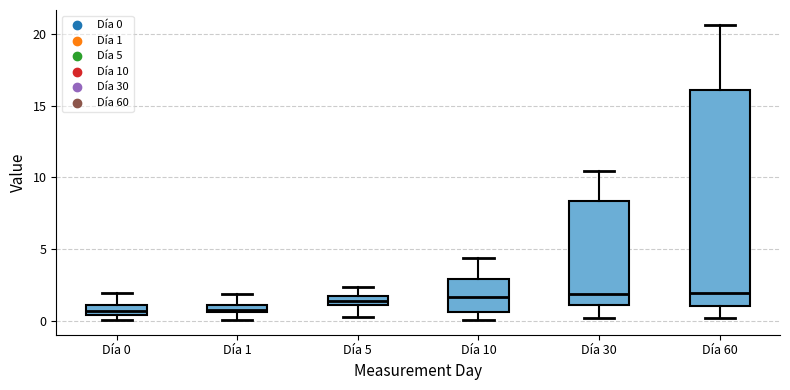

Where does the lower whisker of the box for Día 30 end on the y-axis? The values are not printed on the chart, so give them approximately, as read against the axis.

0.0